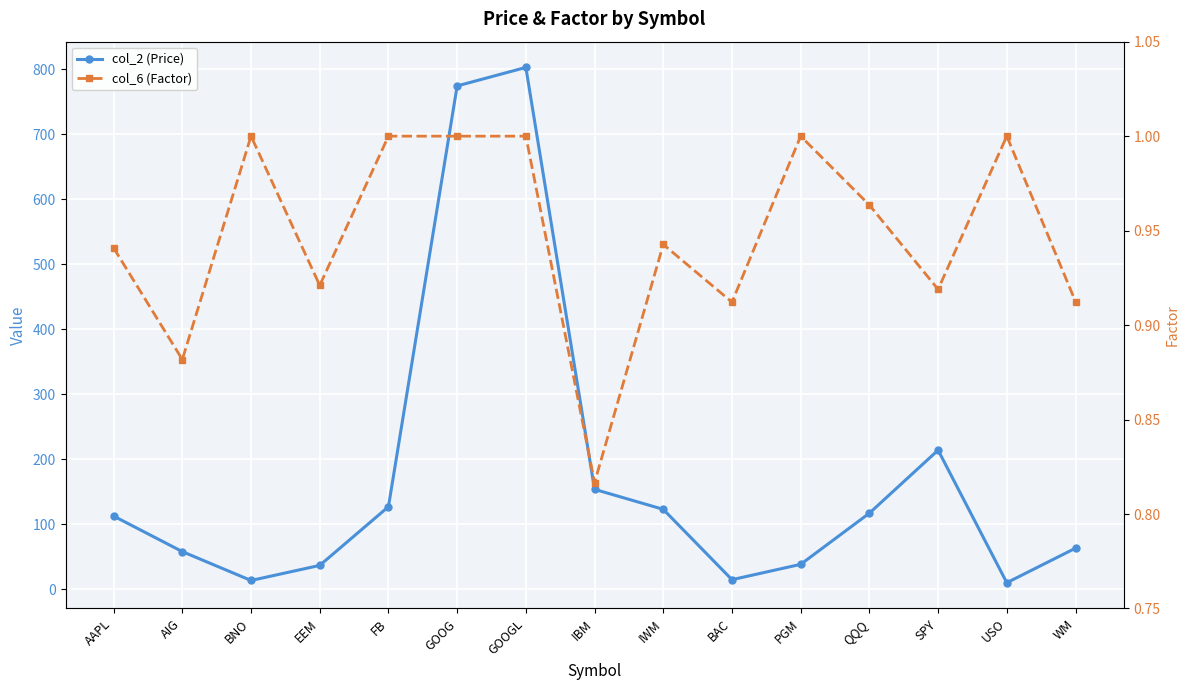

True or false: col_6 (Factor) and col_2 (Price) intersect in this chart.

False